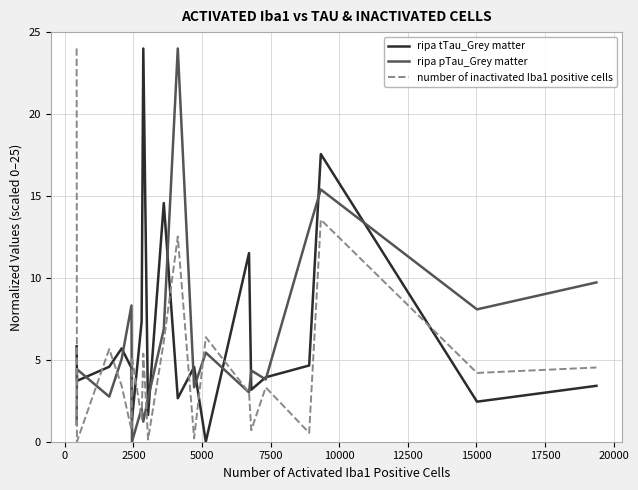

What is the difference between the second highest and second lowest values in the ripa pTau_Grey matter series?

14.3